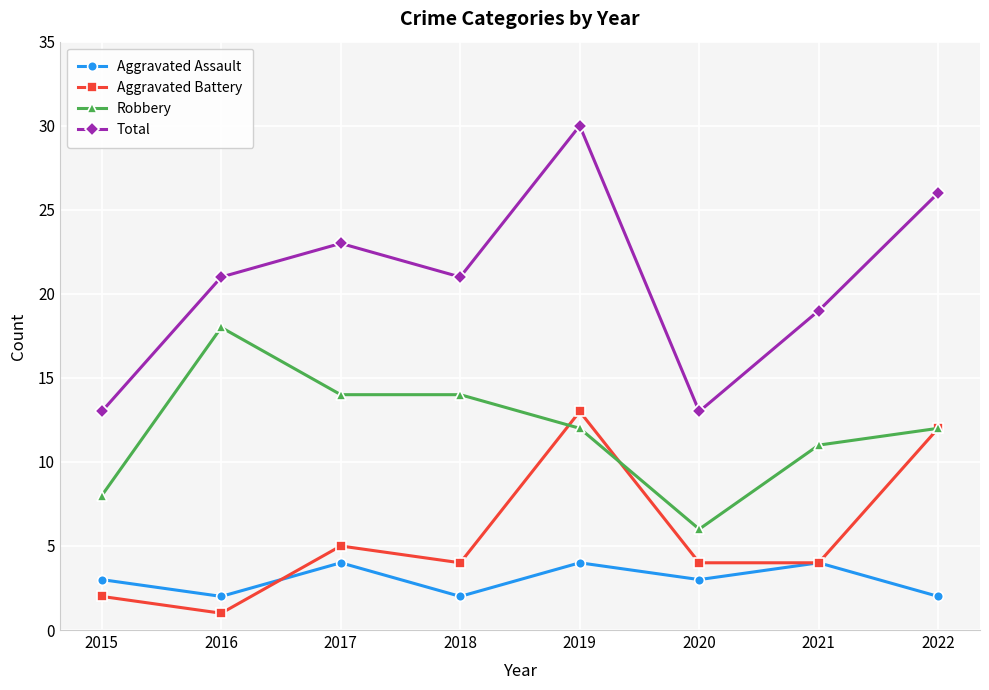

What is the difference between the second highest and minimum values in the Aggravated Battery series?

11